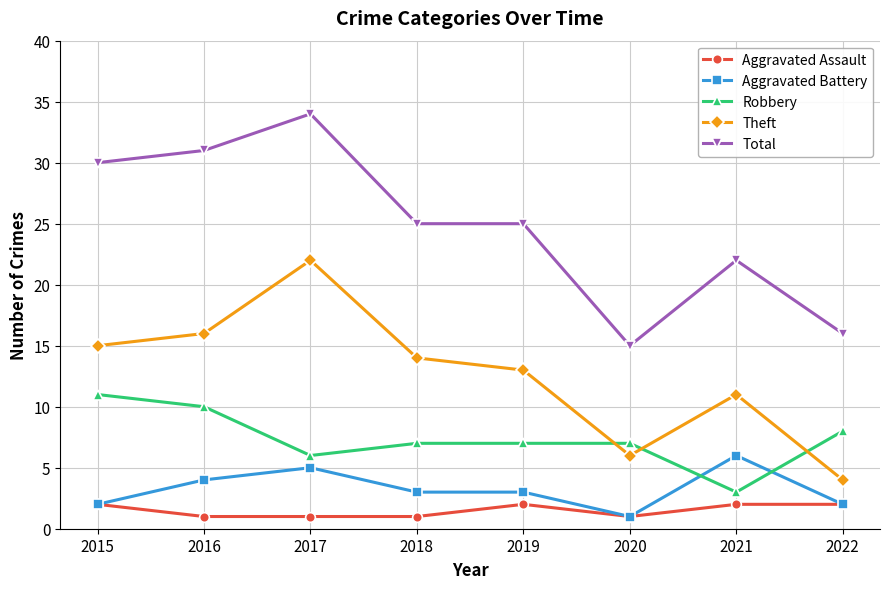

True or false: Robbery and Aggravated Assault intersect in this chart.

False